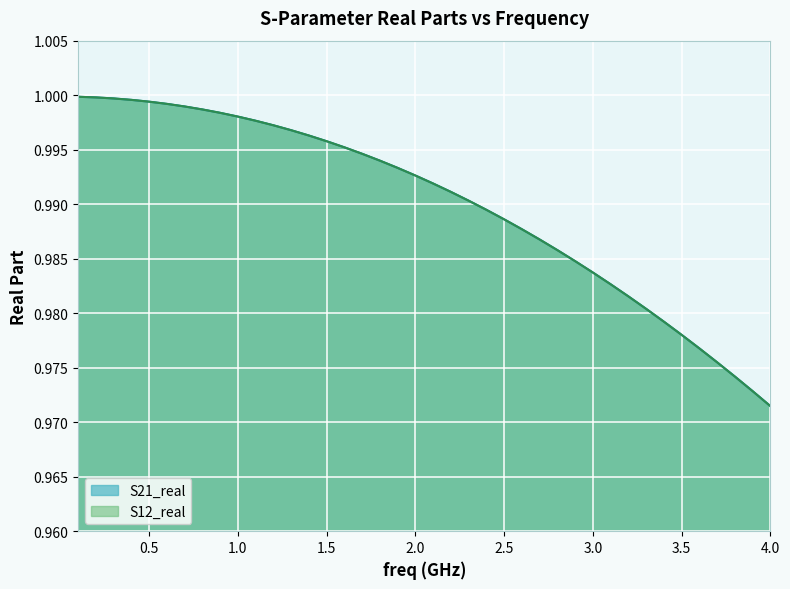

Does the chart display data point markers on the line(s)?

No